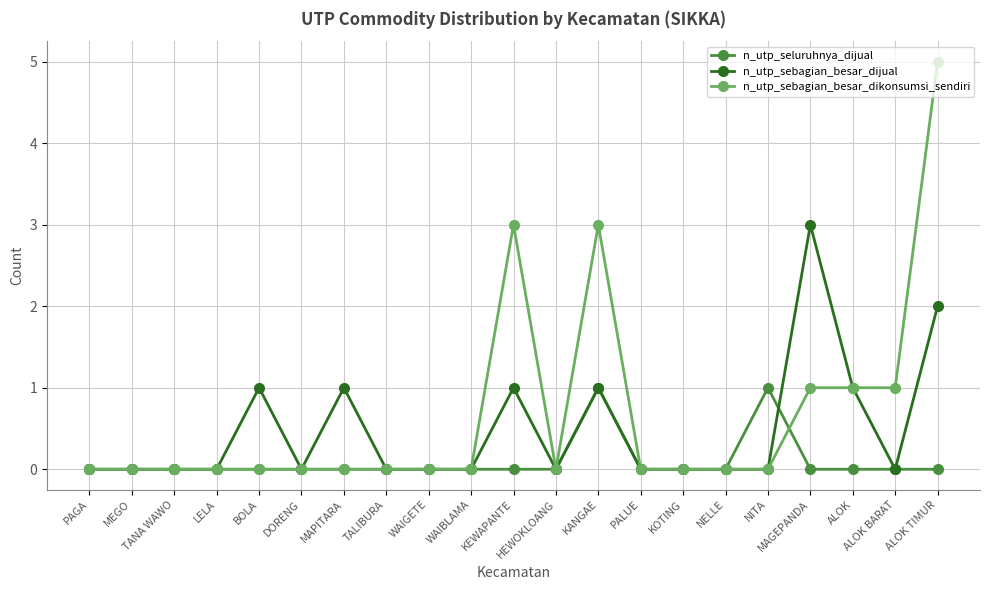

Reading left to right, extract all data points from this chart.

n_utp_seluruhnya_dijual: 0	0	0	0	0	0	0	0	0	0	0	0	1	0	0	0	1	0	0	0	0
n_utp_sebagian_besar_dijual: 0	0	0	0	1	0	1	0	0	0	1	0	1	0	0	0	0	3	1	0	2
n_utp_sebagian_besar_dikonsumsi_sendiri: 0	0	0	0	0	0	0	0	0	0	3	0	3	0	0	0	0	1	1	1	5